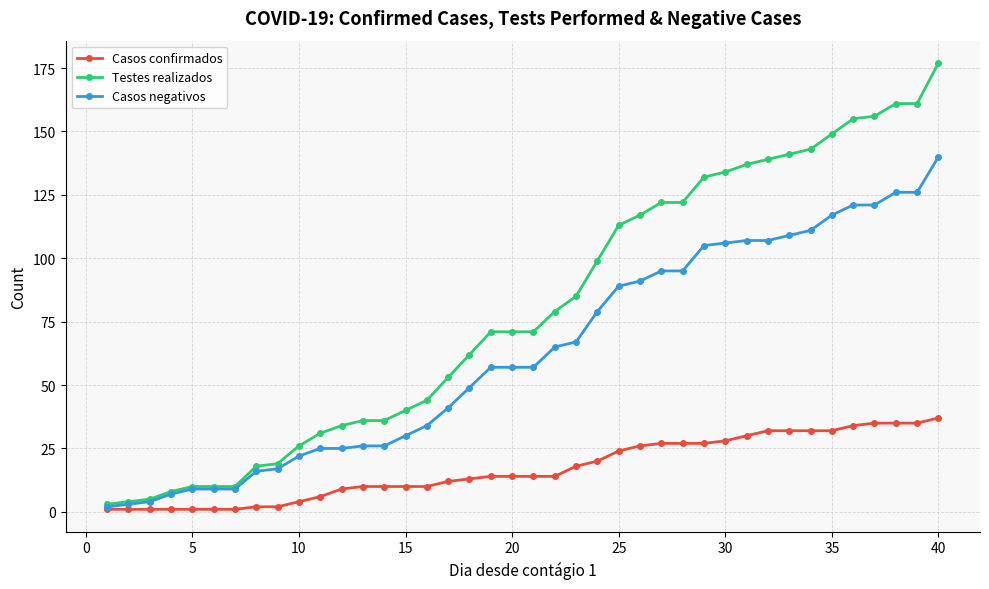

How many categories are shown in the chart?

40